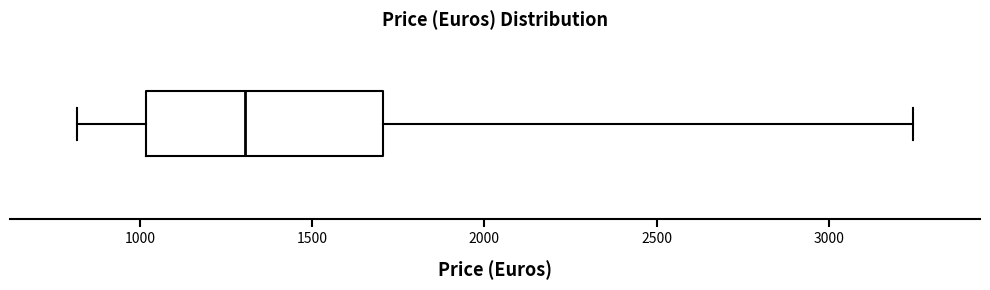

Where does the left whisker of the box end on the x-axis? The values are not printed on the chart, so give them approximately, as read against the axis.

800